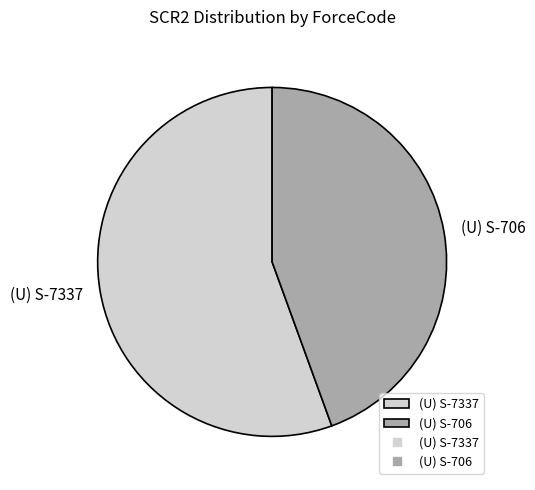

Between (U) S-7337 and (U) S-706, which is larger?

(U) S-7337